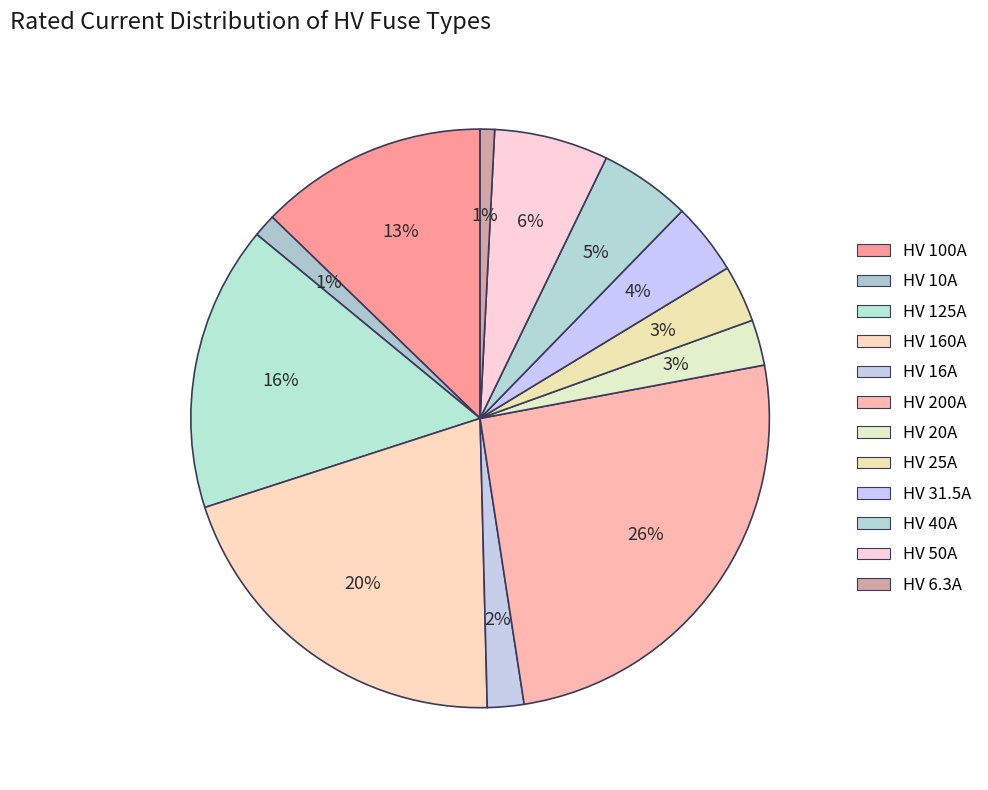

Count the number of slices in the pie.

12